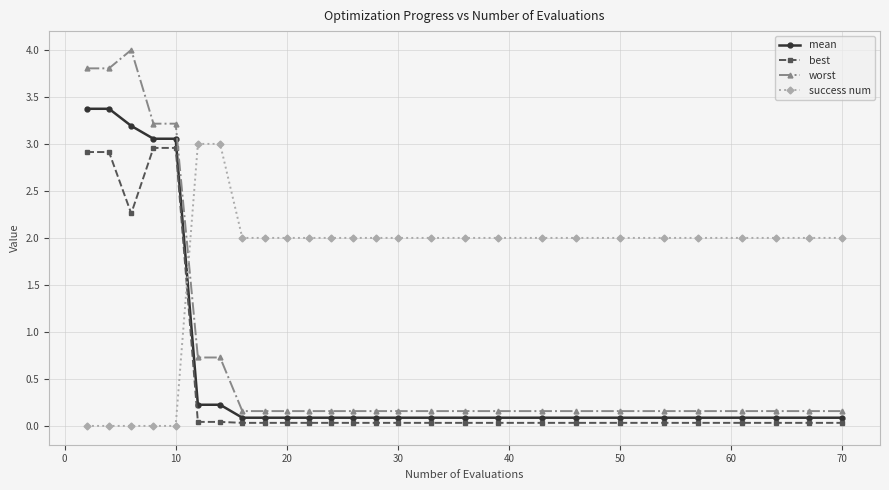

True or false: worst has more than 0 interior local peaks.

True